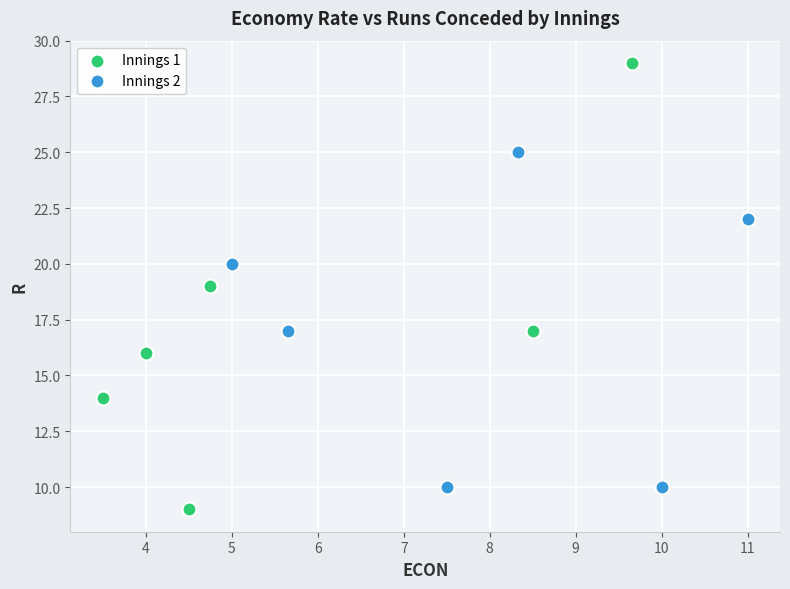

Which series reaches the maximum Y coordinate?

Innings 1